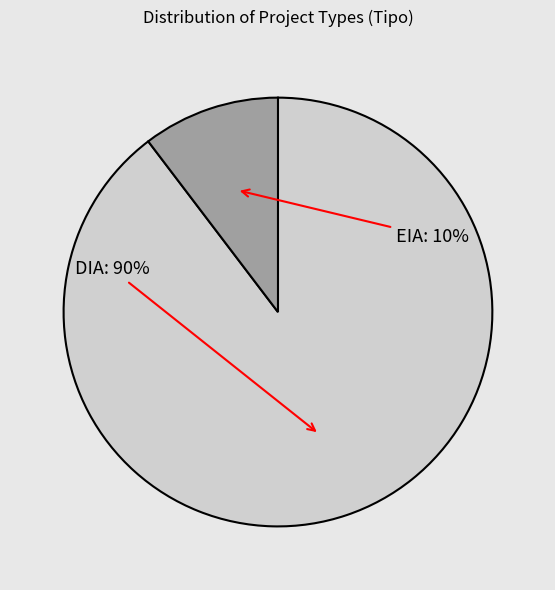

Is it true that EIA is 1% of the pie?

False